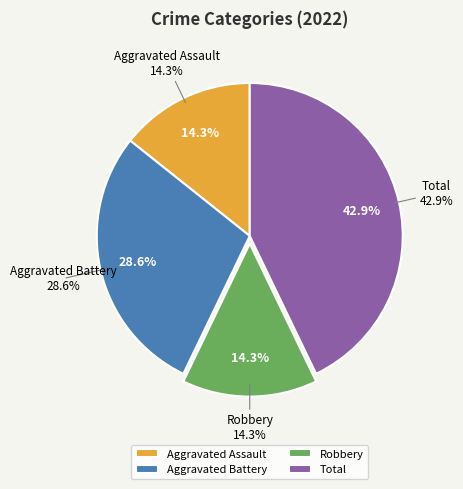

To the nearest percent, what portion does Total represent?

43%